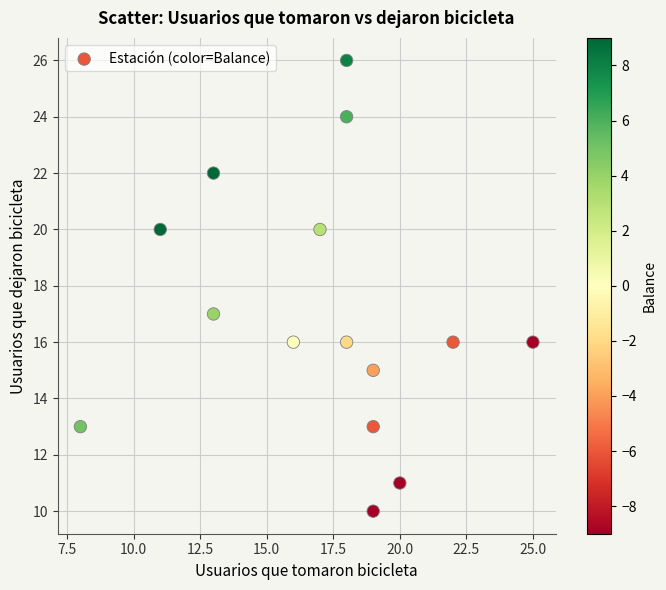

What Y value in the scatter plot is closest to 18?

17